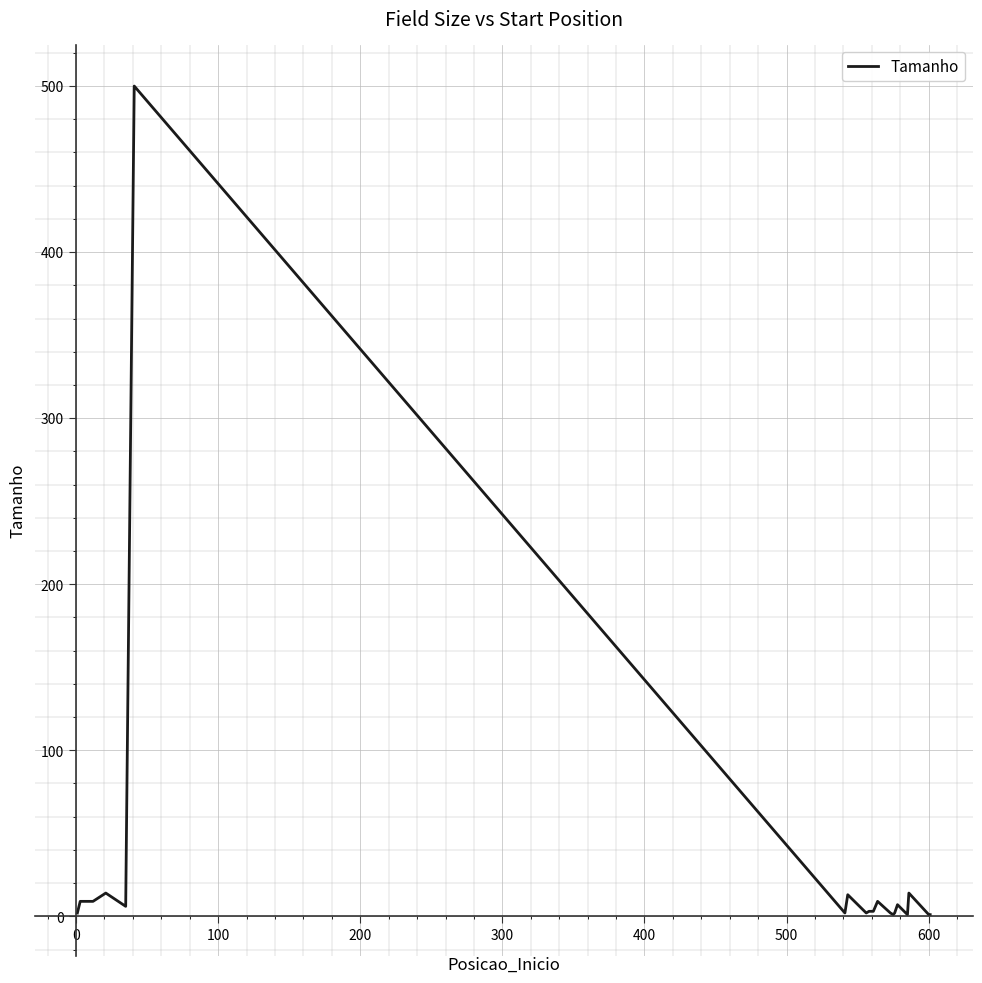

What is the greatest value displayed?

500